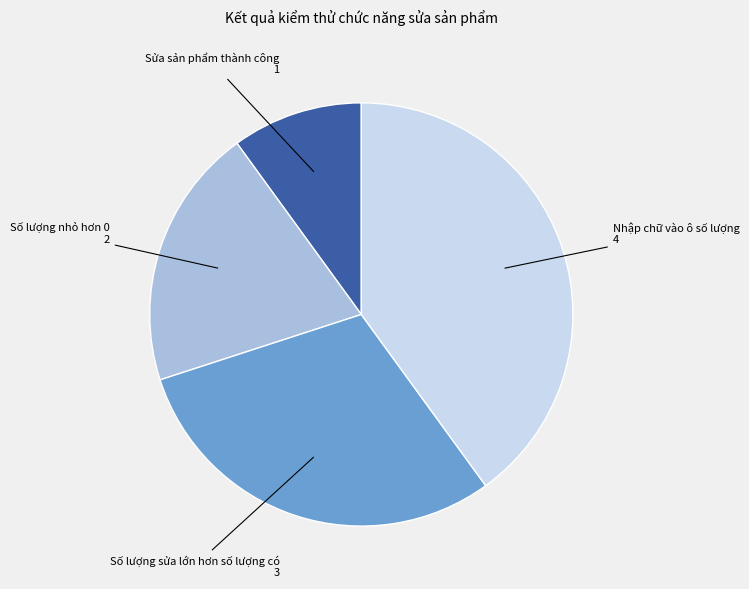

Rank the categories by value from lowest to highest.

Sửa sản phẩm thành công, Số lượng nhỏ hơn 0, Số lượng sửa lớn hơn số lượng có, Nhập chữ vào ô số lượng